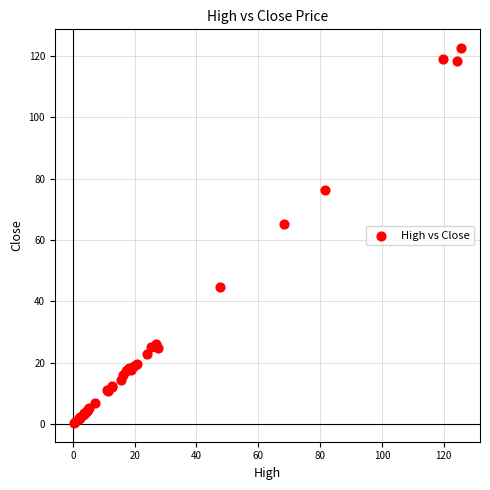

What Y value in the scatter plot is closest to 61?

65.2